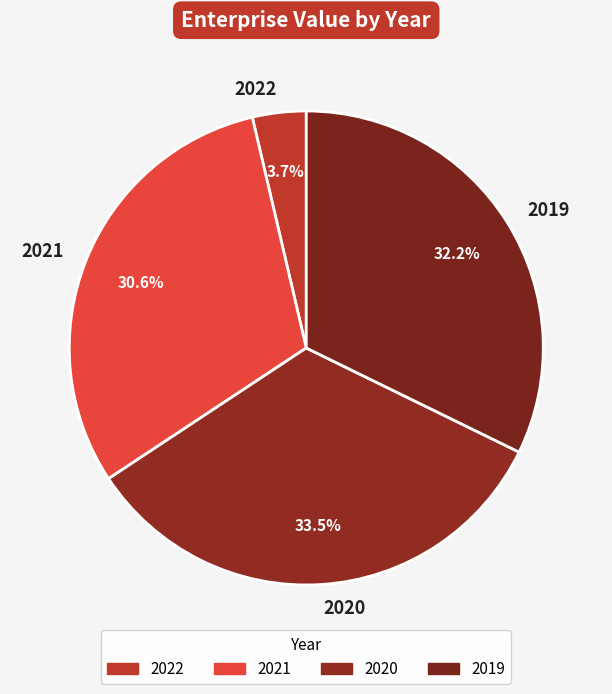

What percentage is the 2021 slice, to the nearest percent?

31%